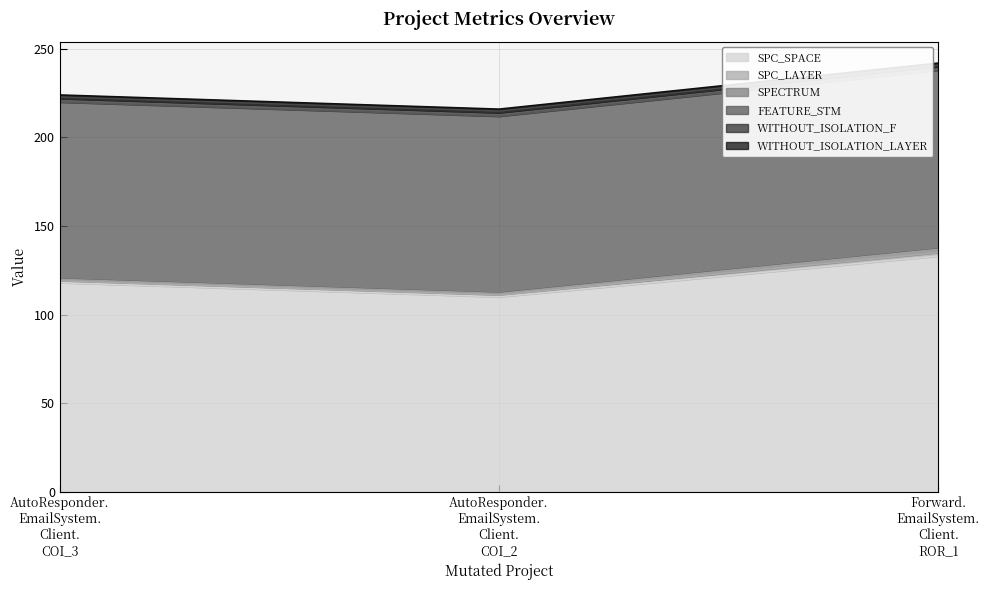

Does the chart display data point markers on the line(s)?

No